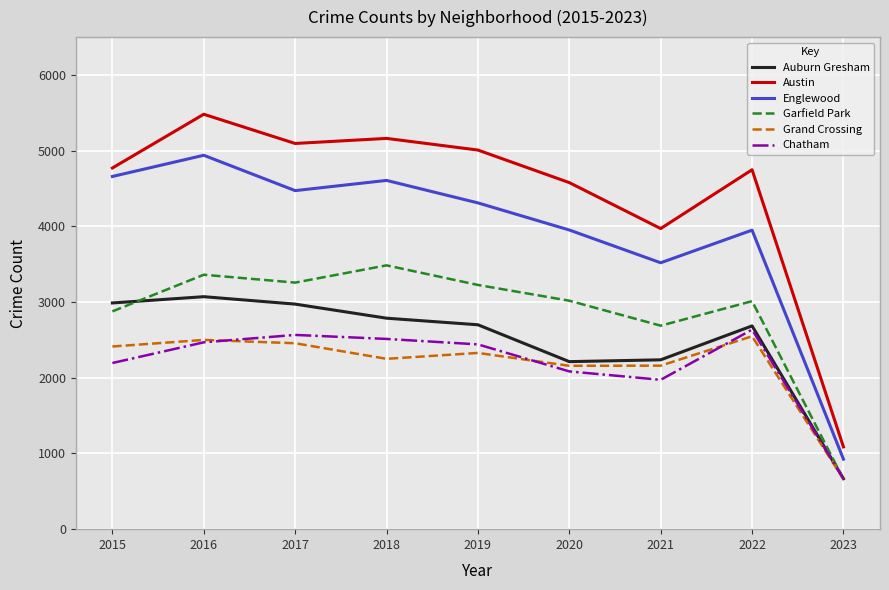

Rank the series at 2017 from highest to lowest value.

Austin, Englewood, Garfield Park, Auburn Gresham, Chatham, Grand Crossing